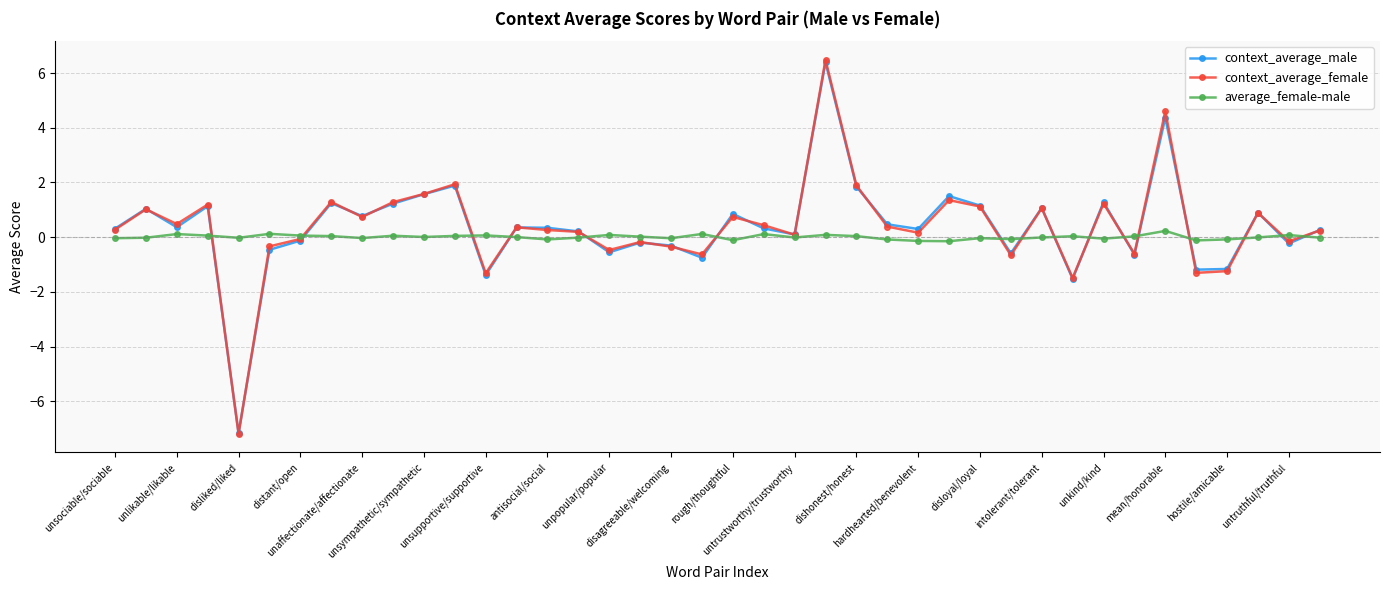

Which series has the widest spread of values?

context_average_female